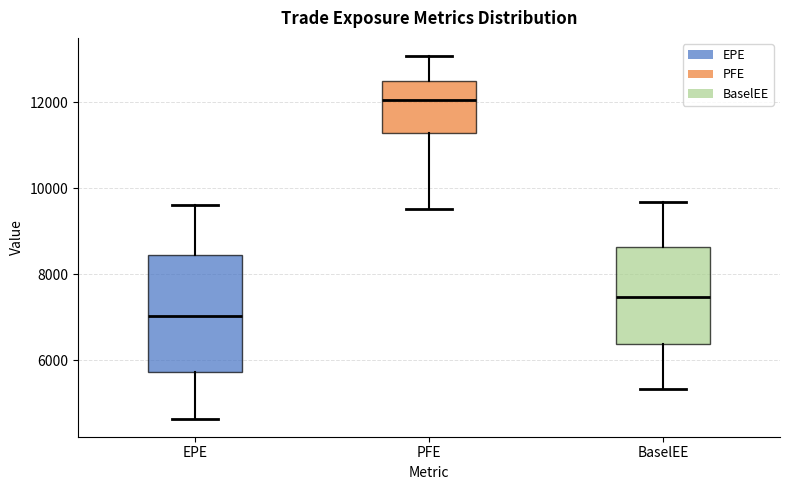

Comparing the boxes themselves (not the whiskers), which one is the tallest?

EPE